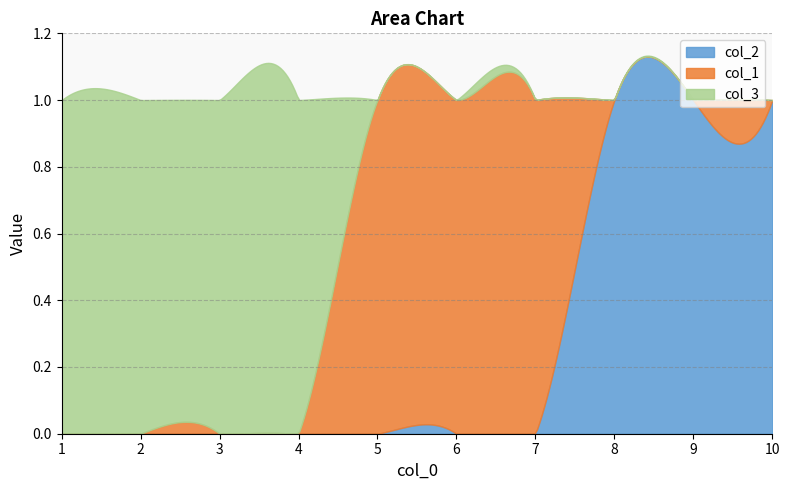

What is the sum of the 1 values at 9 and 2?

1